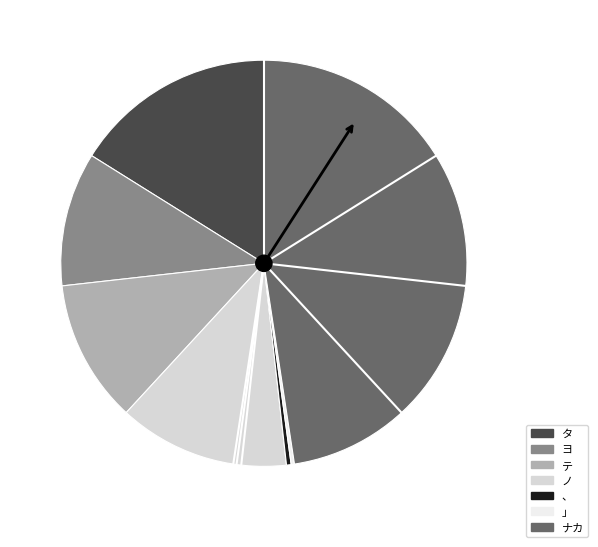

Combined, do 、 and タ account for over 50%?

No